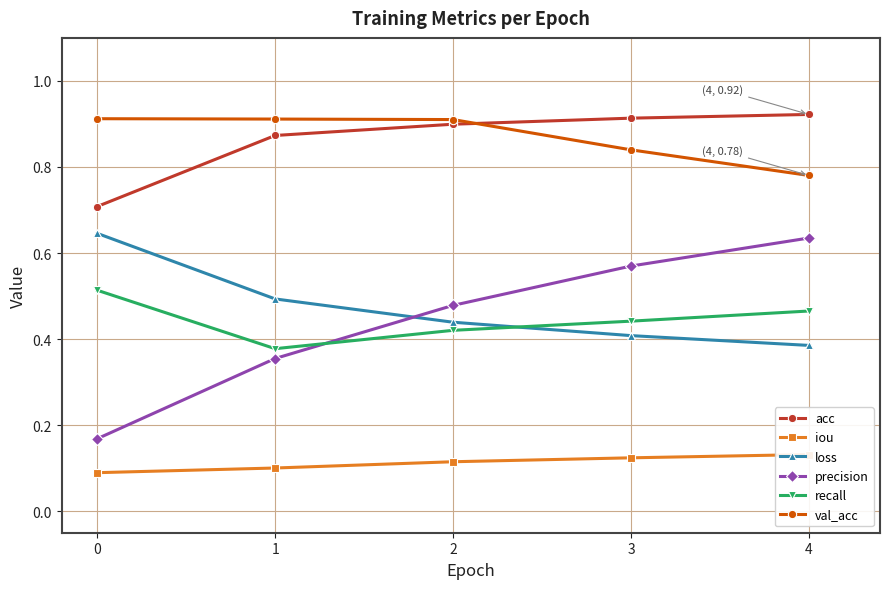

Which series has the largest range (max minus min)?

precision